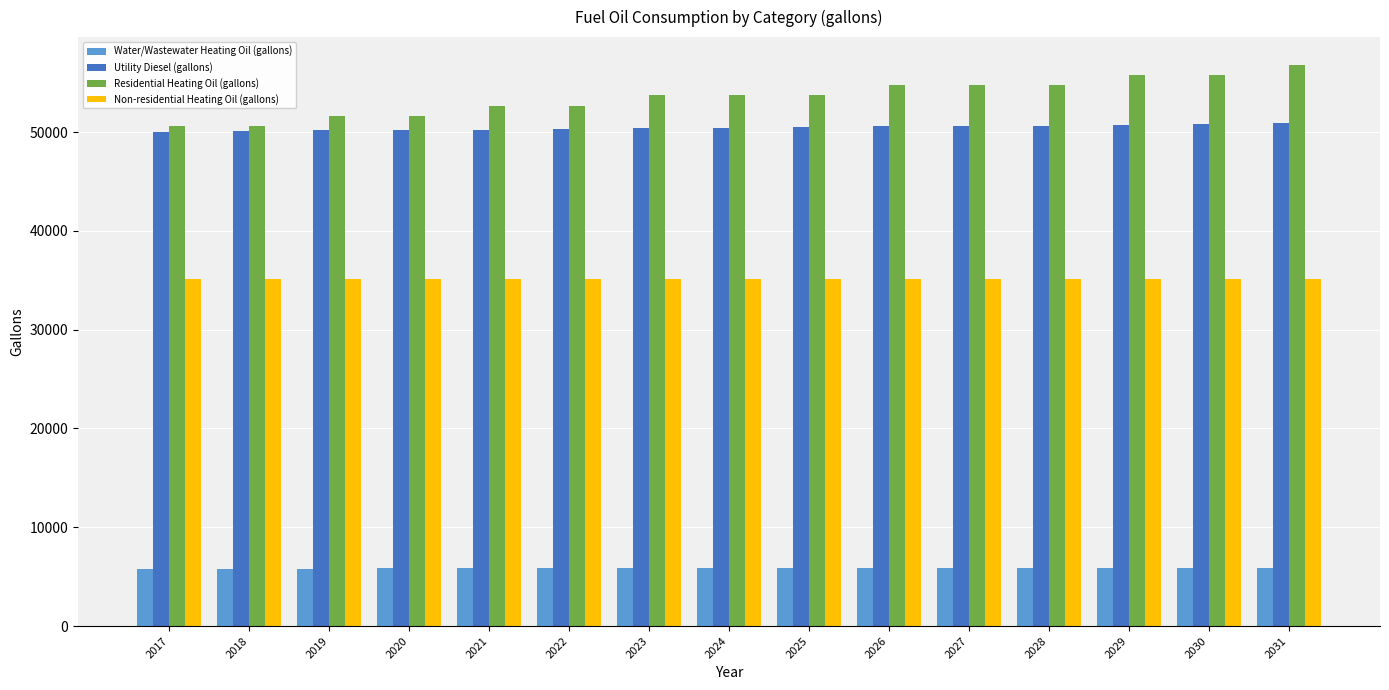

Which series has the largest total across all categories?

Residential Heating Oil (gallons)